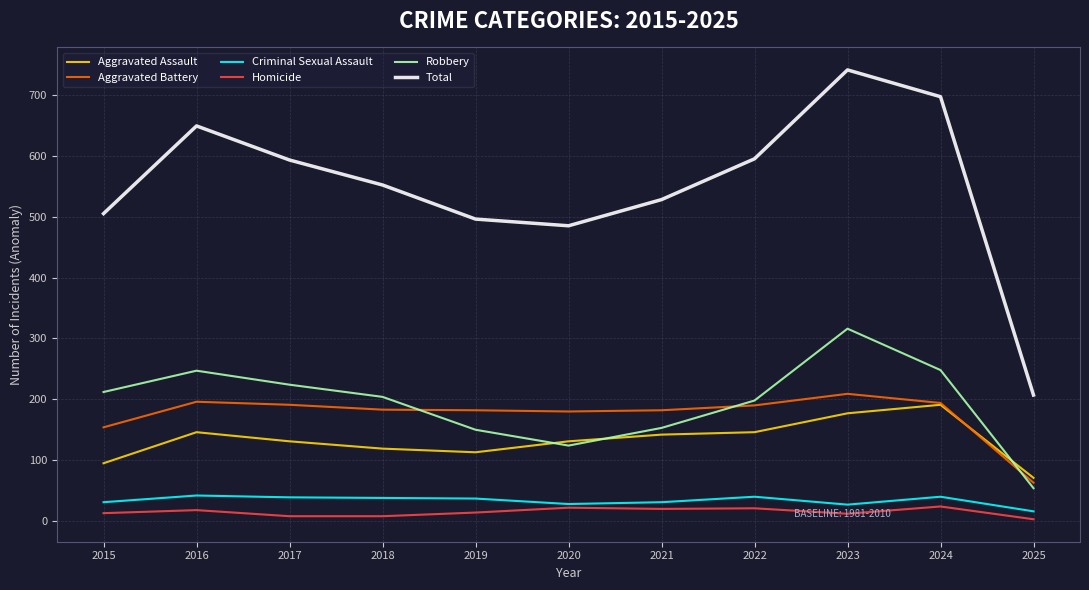

Which series has the largest total across all categories?

Total